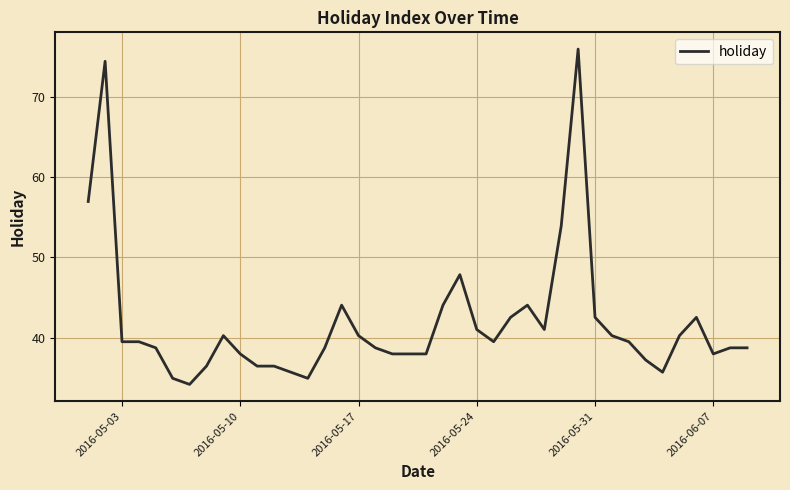

What is the smallest value displayed?

34.2